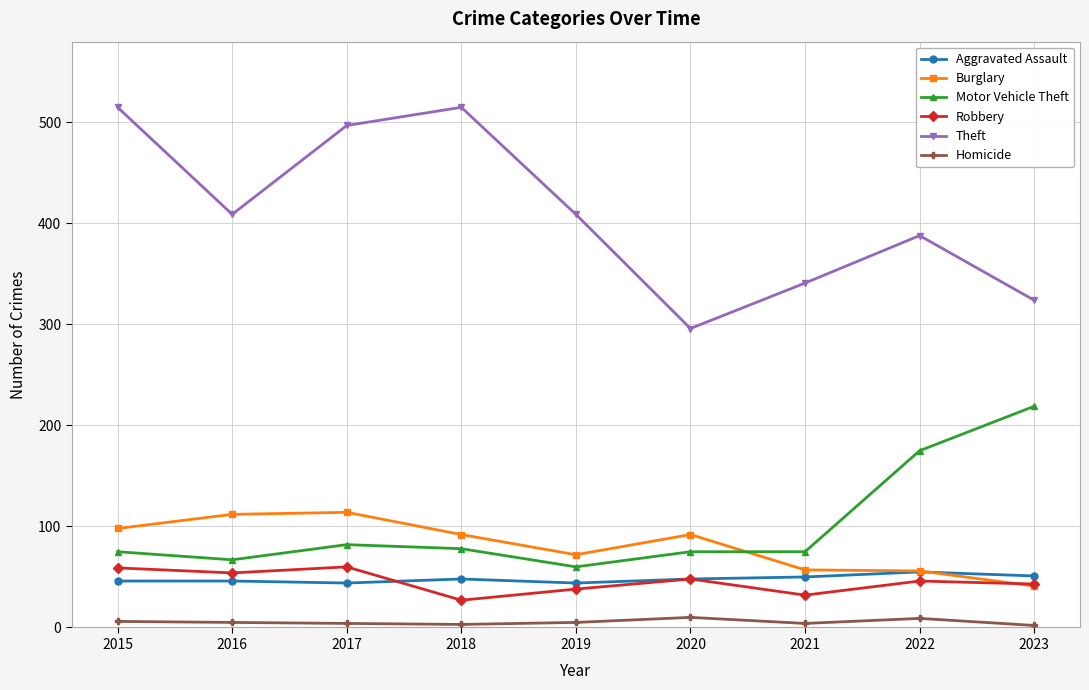

At how many categories does at least one series exceed 284?

9